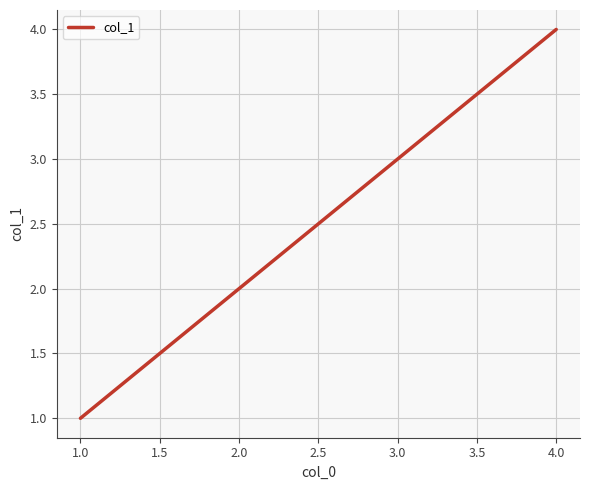

True or false: the data shows 3 at 3.0.

True